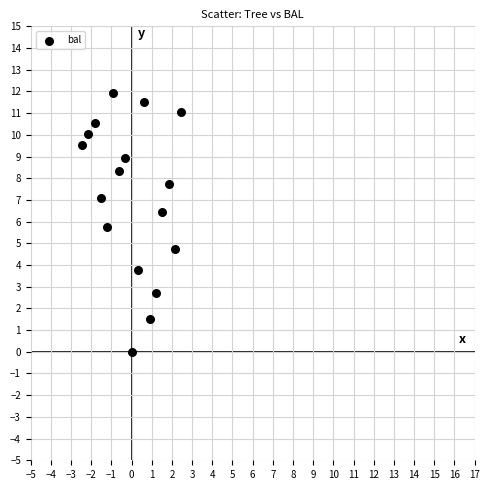

What Y value in the scatter plot is closest to 5?

4.8